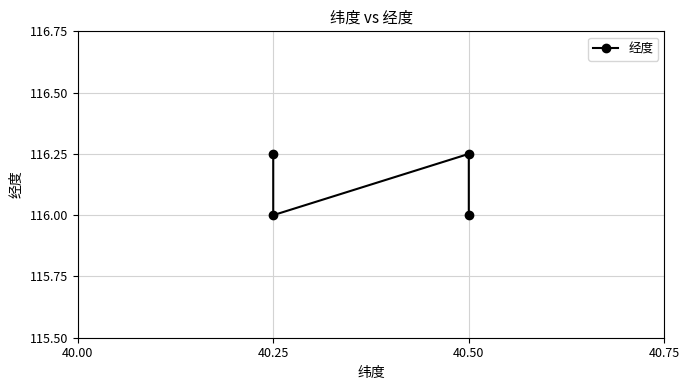

What is the greatest value displayed?

116.2